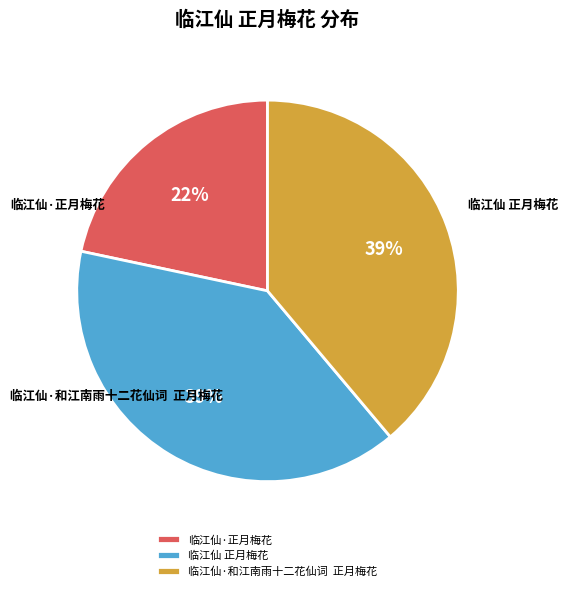

Is there a majority slice in this chart?

No